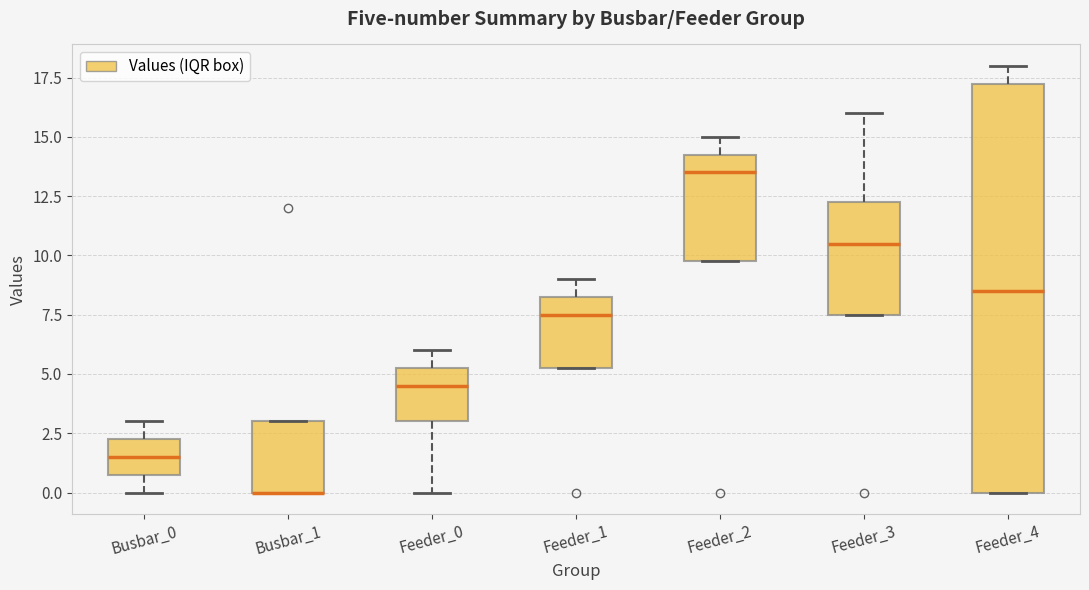

Reading left to right, transcribe this box plot: for each box, give where its median line is, the range the box spans, and where its two whiskers end, as read against the y-axis. The values are not printed on the chart, so give them approximately, as read against the axis.

Busbar_0: median 1.5, box 1.0 to 2.5, whiskers 0.0 to 3.0
Busbar_1: median 0.0 (drawn on the box's lower edge), box 0.0 to 3.0, whiskers 0.0 to 3.0
Feeder_0: median 4.5, box 3.0 to 5.5, whiskers 0.0 to 6.0
Feeder_1: median 7.5, box 5.5 to 8.5, whiskers 5.5 to 9.0
Feeder_2: median 13.5, box 10.0 to 14.5, whiskers 10.0 to 15.0
Feeder_3: median 10.5, box 7.5 to 12.5, whiskers 7.5 to 16.0
Feeder_4: median 8.5, box 0.0 to 17.5, whiskers 0.0 to 18.0